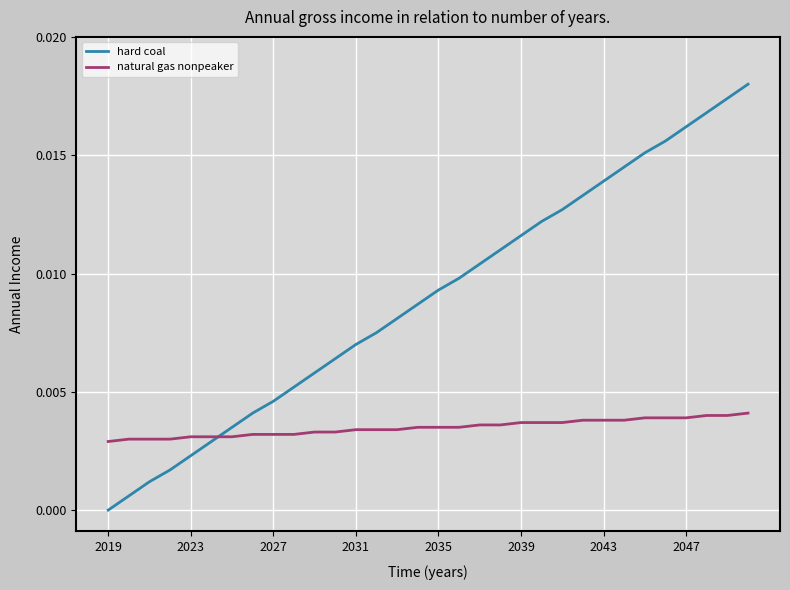

Which series has the largest total across all categories?

hard coal